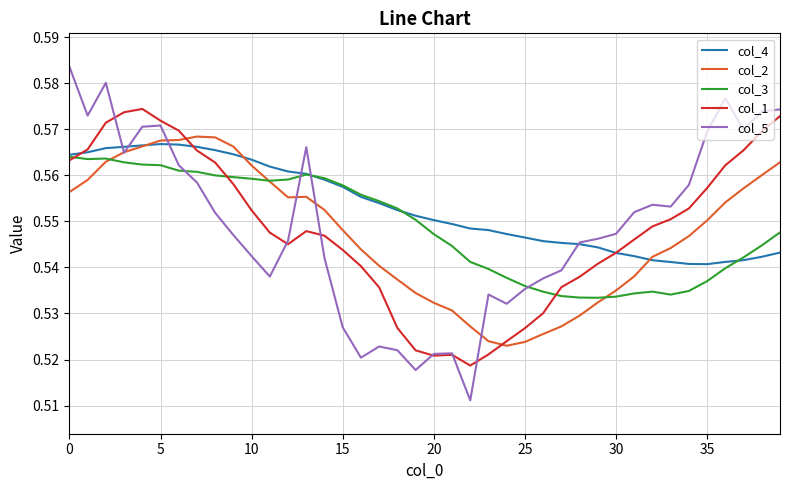

Which series has the largest total across all categories?

col_4